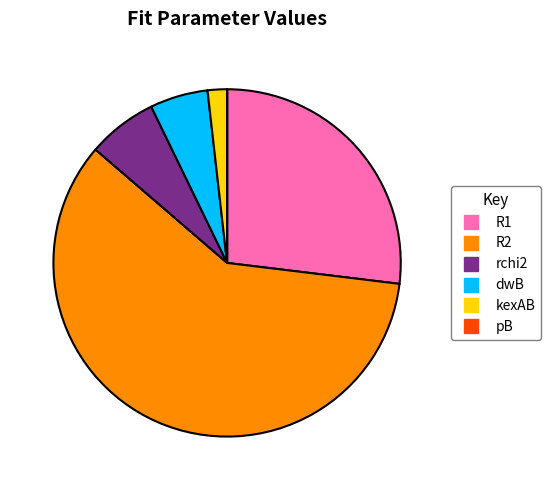

Is it true that R1 is 27% of the pie?

True